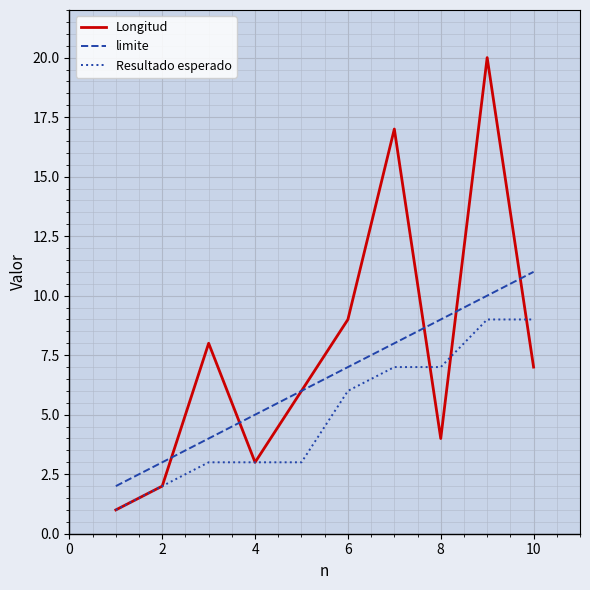

Which series has the largest range (max minus min)?

Longitud